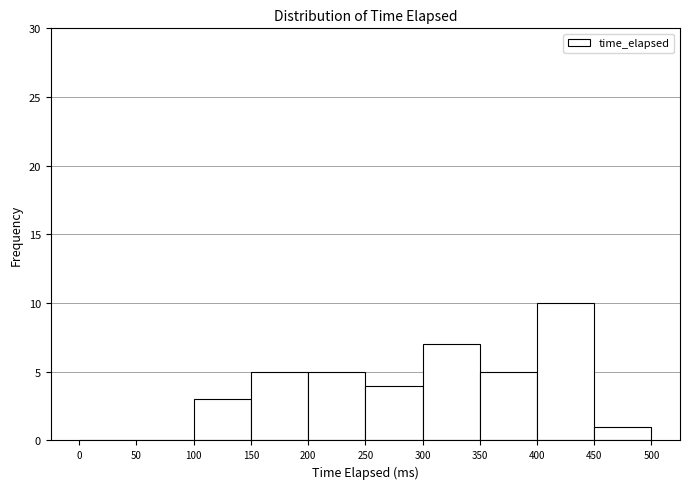

Reading left to right, transcribe this chart: for each bar, give the range it covers on the x-axis and its height. The values are not printed on the chart, so give them approximately, as read against the axis.

0 to 50: 0
50 to 100: 0
100 to 150: 3
150 to 200: 5
200 to 250: 5
250 to 300: 4
300 to 350: 7
350 to 400: 5
400 to 450: 10
450 to 500: 1